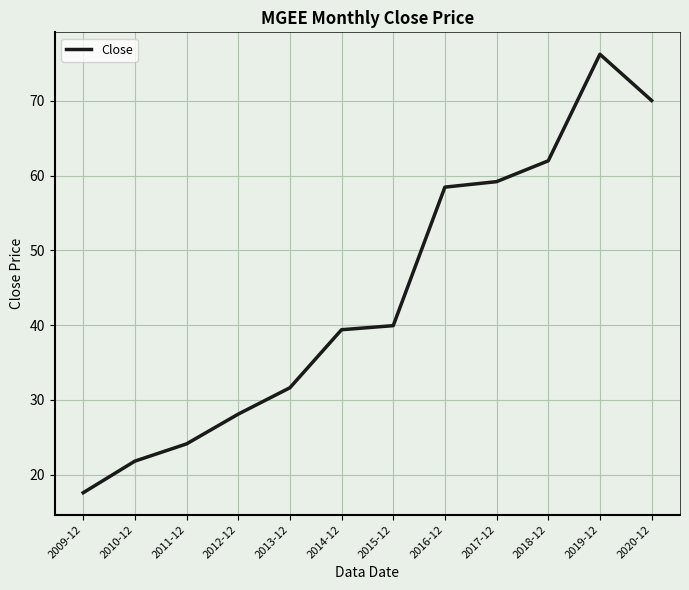

What is the difference between the values at 2018-12 and 2014-12?

22.6